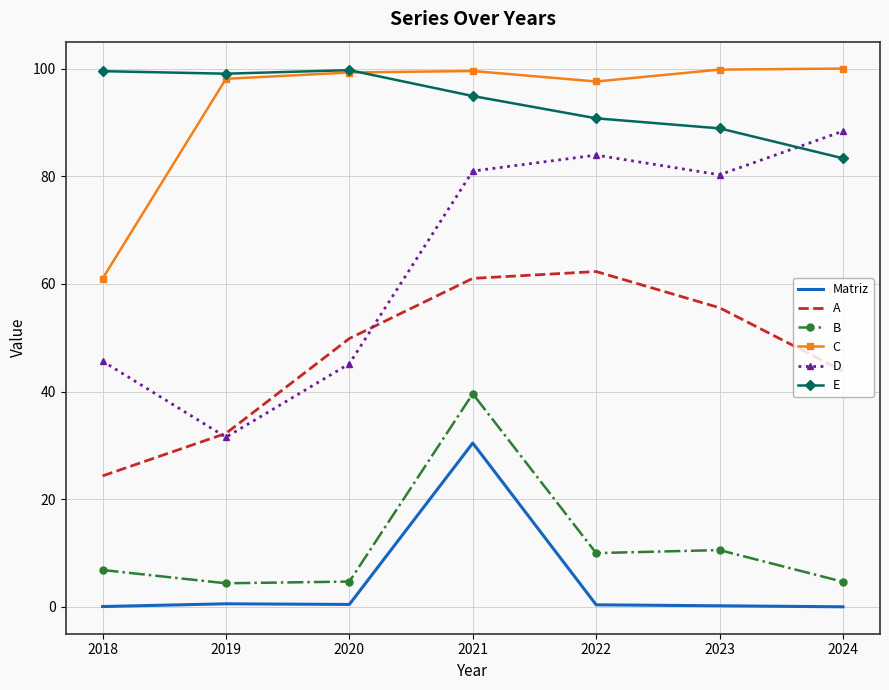

What is the difference between the maximum and minimum values in the Matriz series?

30.4